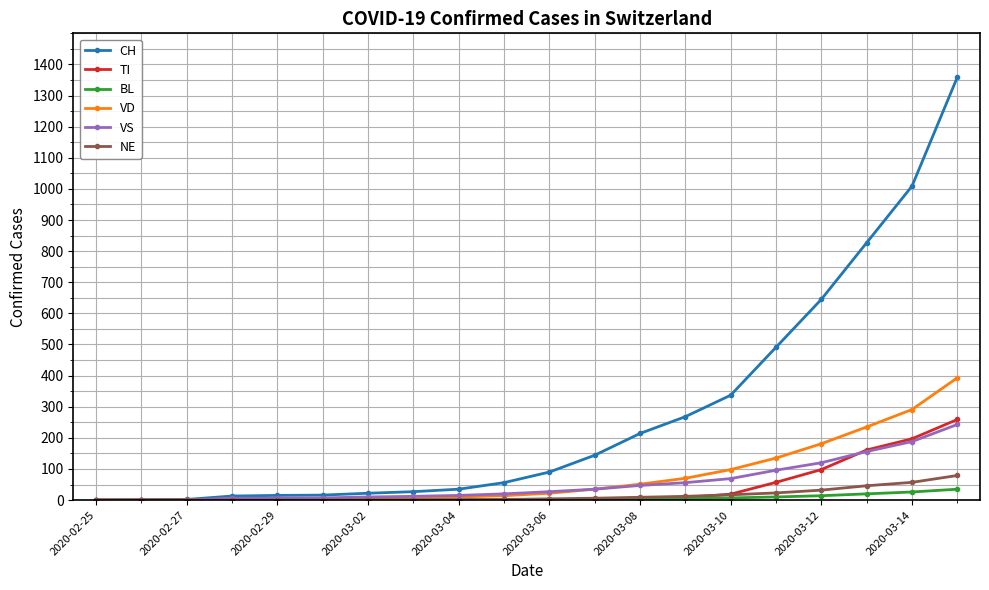

What is the highest value of the BL series?

35